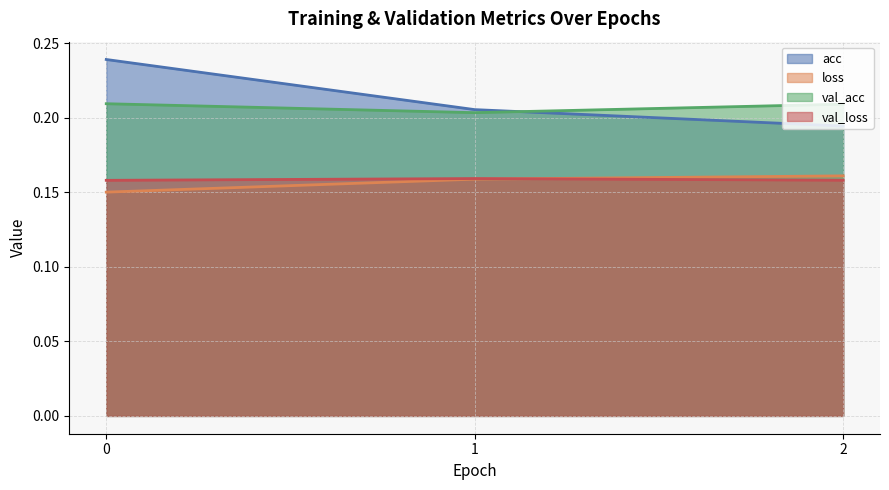

Reading right to left, what are all the values shown in this chart?

acc: 2=0.2	1=0.2	0=0.2
loss: 2=0.2	1=0.2	0=0.2
val_acc: 2=0.2	1=0.2	0=0.2
val_loss: 2=0.2	1=0.2	0=0.2